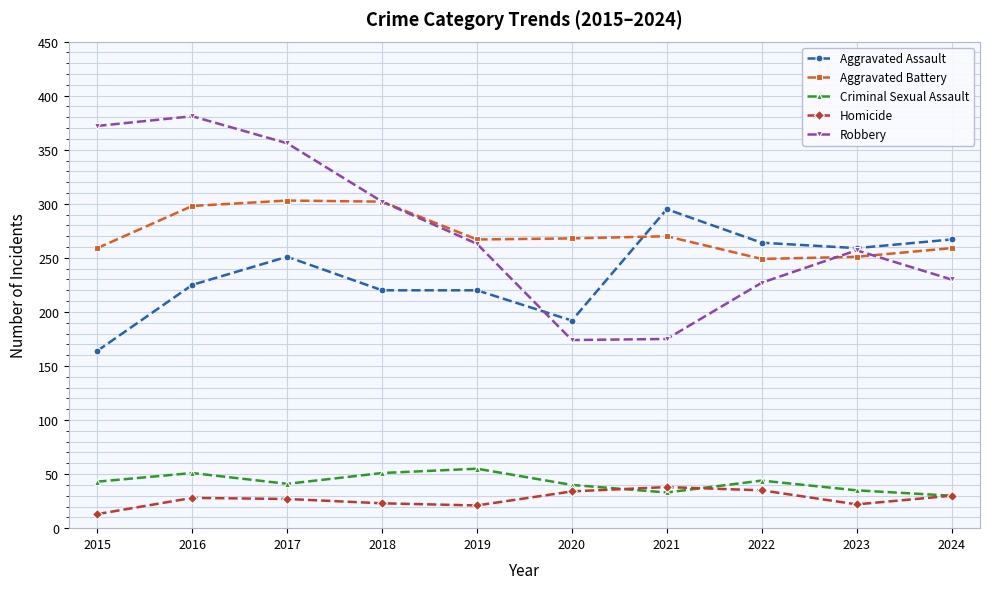

What is the greatest value displayed?

381